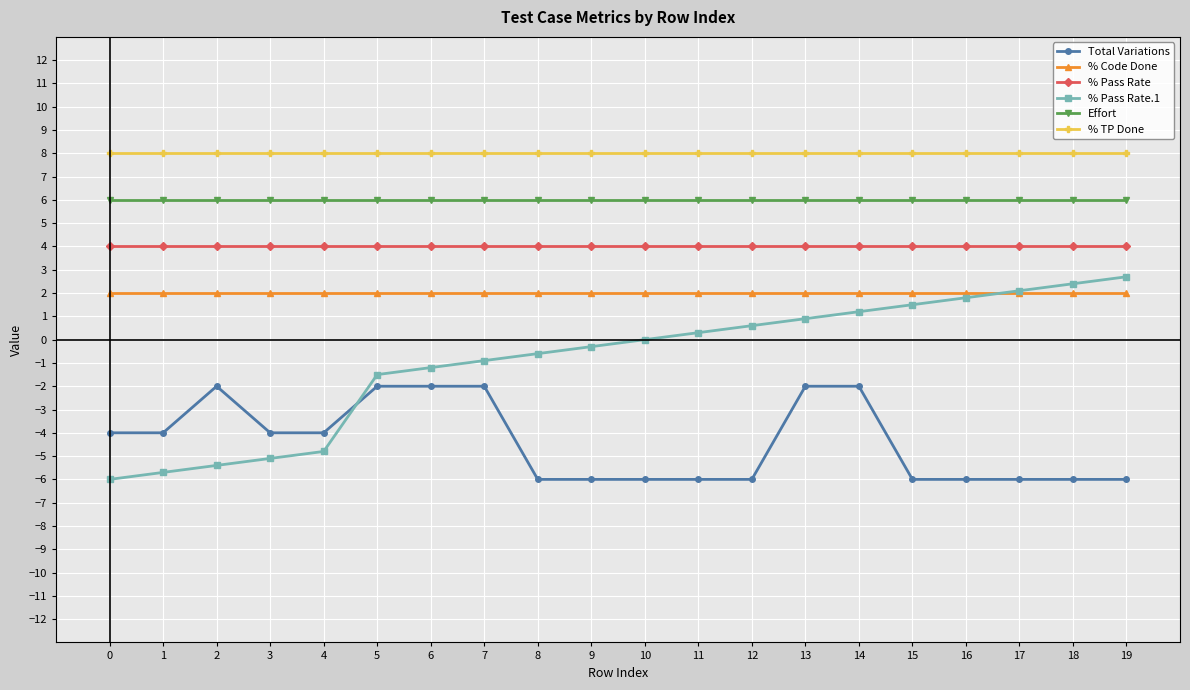

What is the total value across all series at 9?

13.7